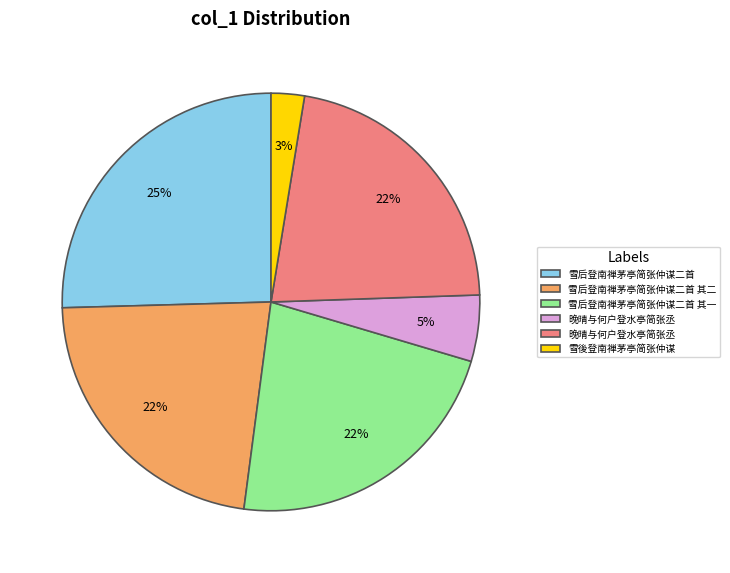

Does any single category account for the majority?

No